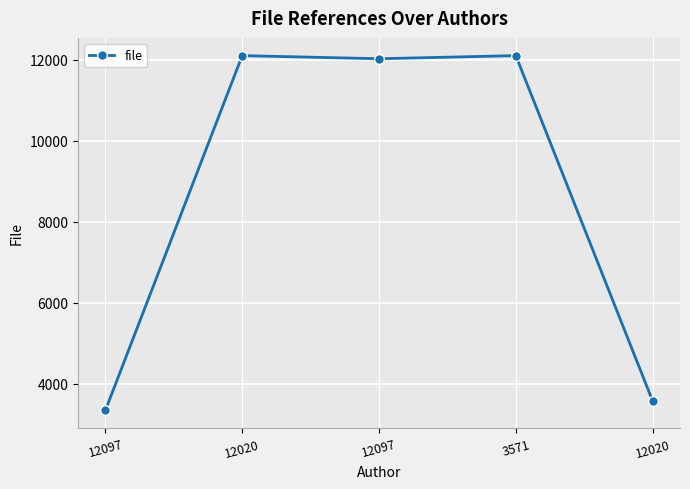

How many lines are shown in the chart?

1